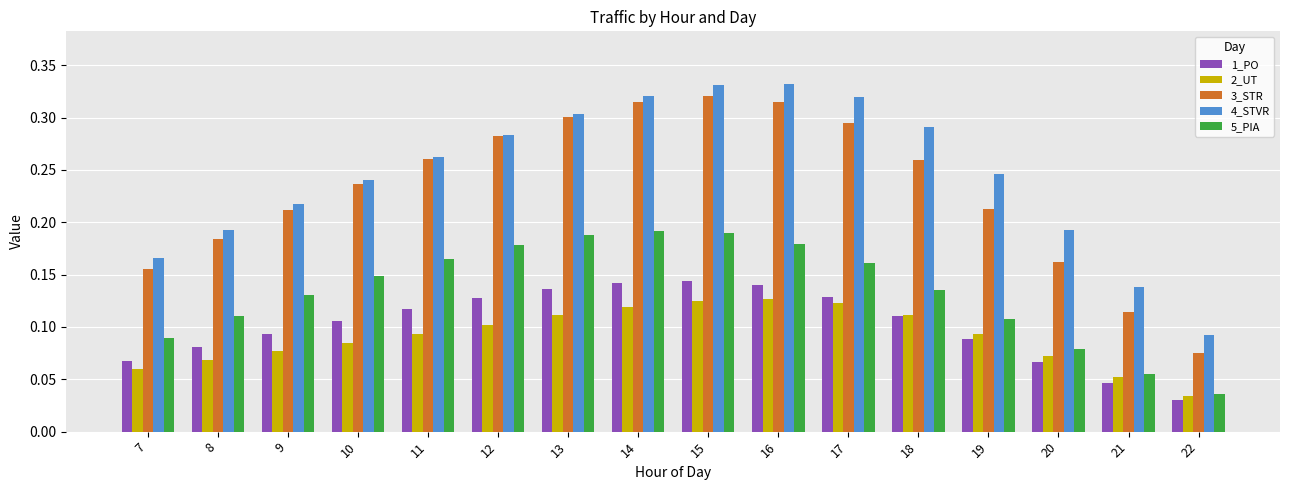

What is the sum of all 3_STR values?

3.7